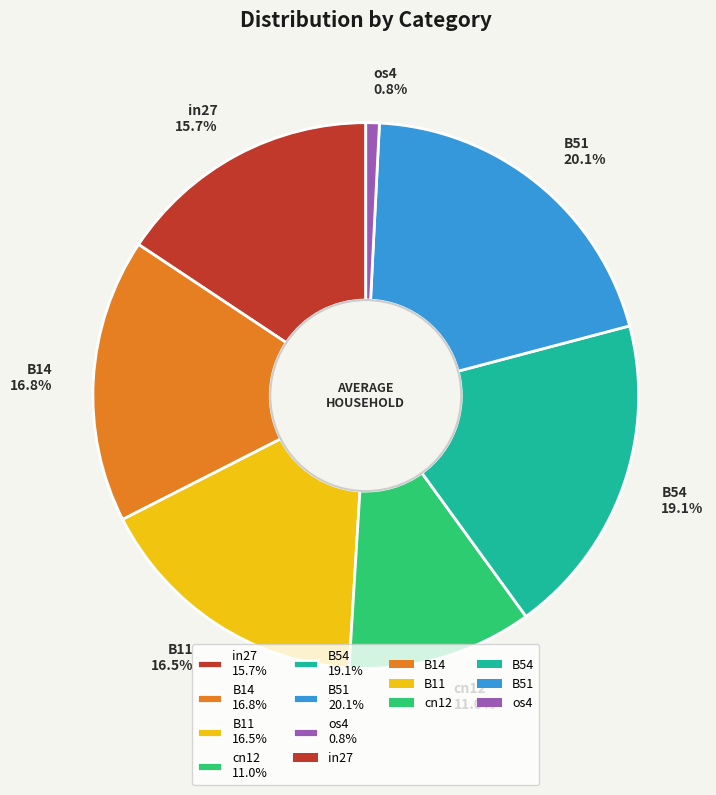

Which has a higher value, cn12 or os4?

cn12